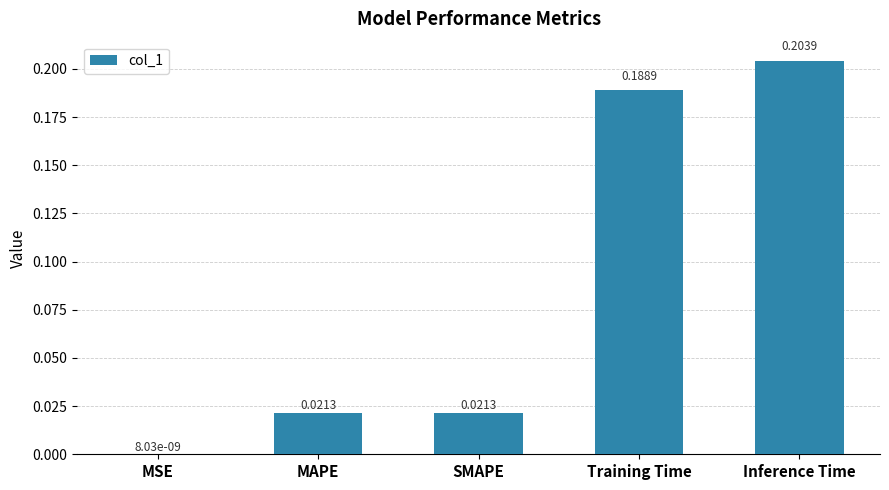

At which label is the value closest to 0?

MSE